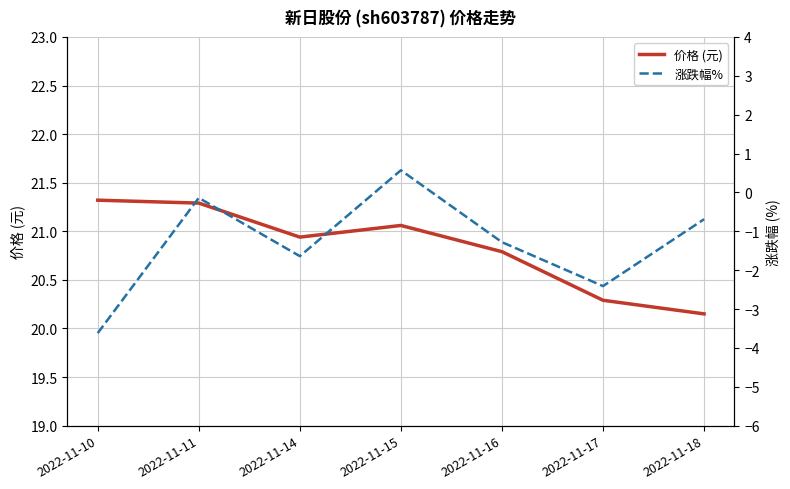

Reading left to right, transcribe all the data shown in this chart.

价格 (元): 21.3	21.3	20.9	21.1	20.8	20.3	20.1
涨跌幅%: -3.6	-0.1	-1.6	0.6	-1.3	-2.4	-0.7